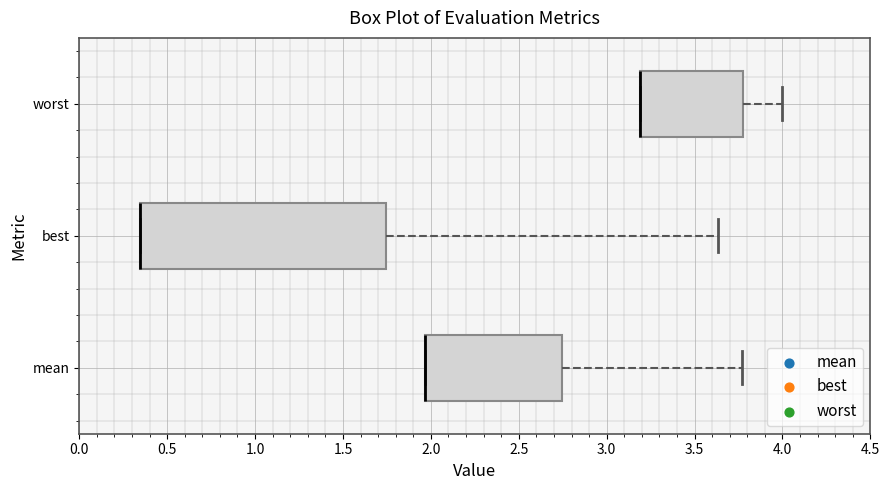

Where is the right edge of the box for worst on the x-axis? The values are not printed on the chart, so give them approximately, as read against the axis.

3.80